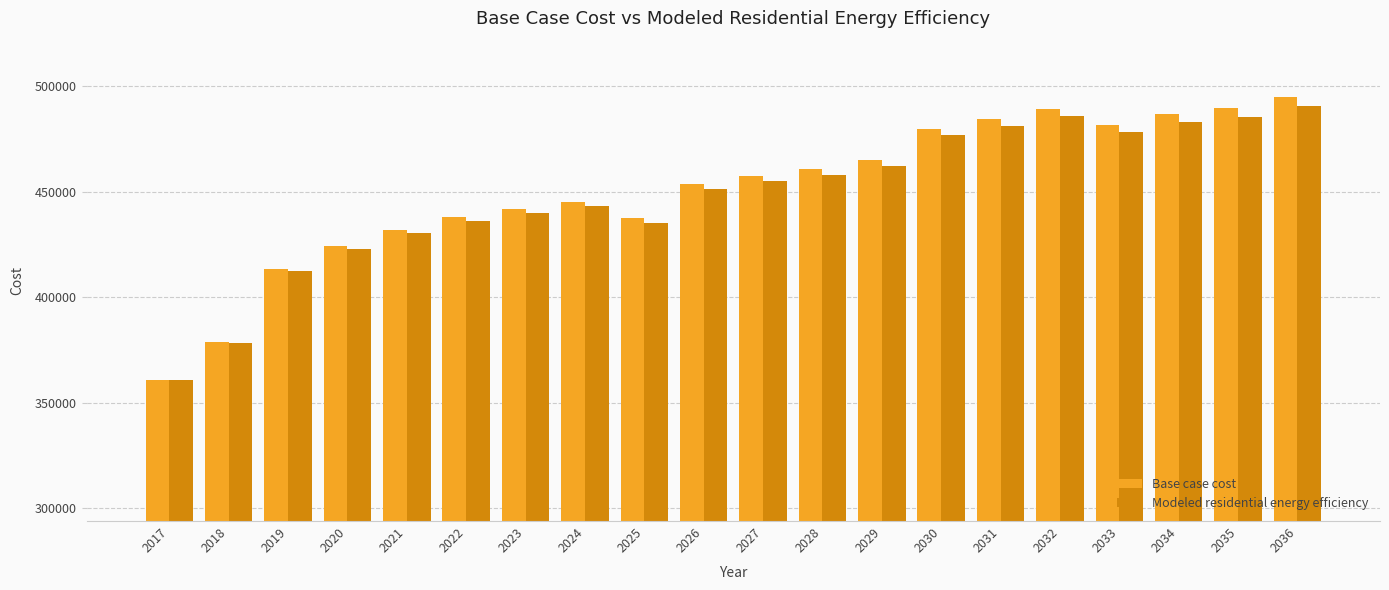

What is the total value across all series at 2035?

974854.5